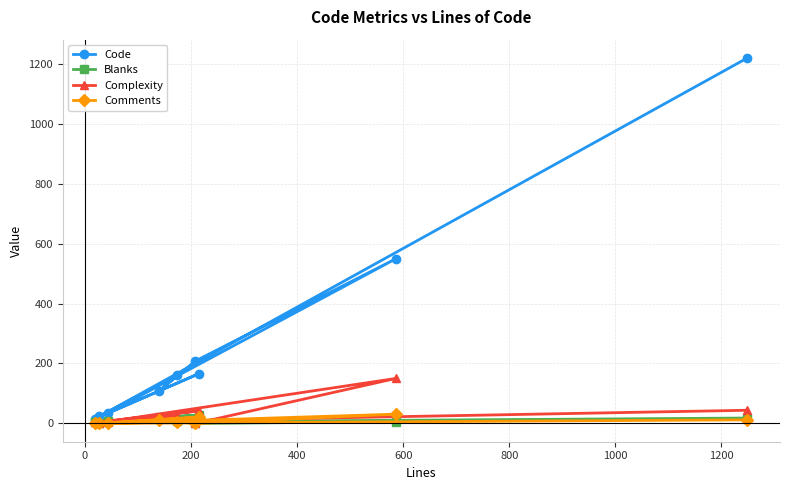

Does the chart display data point markers on the line(s)?

Yes